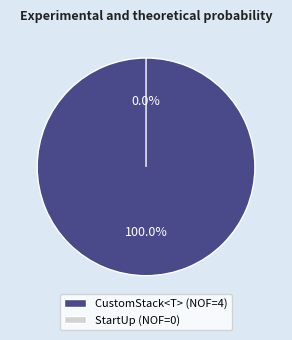

Rank the categories by value from highest to lowest.

CustomStack<T>, StartUp